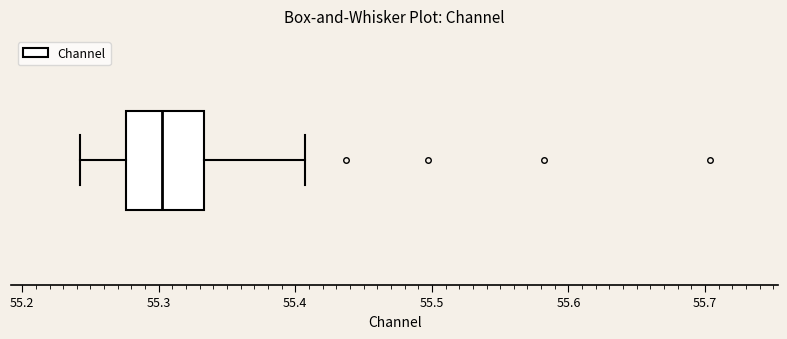

Transcribe this box plot: give where the median line is, the range the box spans, and where the two whiskers end, as read against the x-axis. The values are not printed on the chart, so give them approximately, as read against the axis.

median 55.30, box 55.28 to 55.33, whiskers 55.24 to 55.41